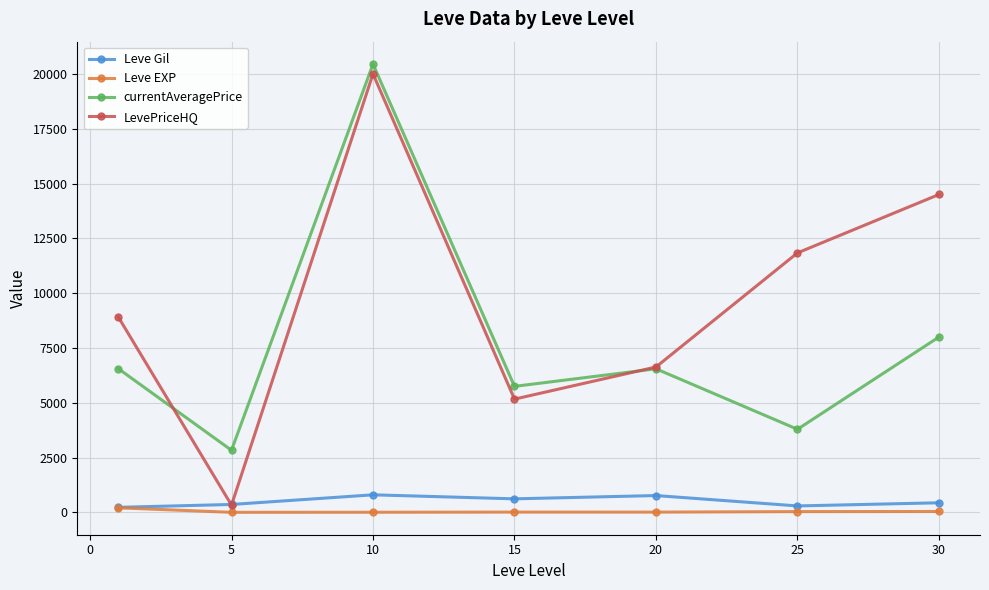

At how many categories does at least one series exceed 6048?

5